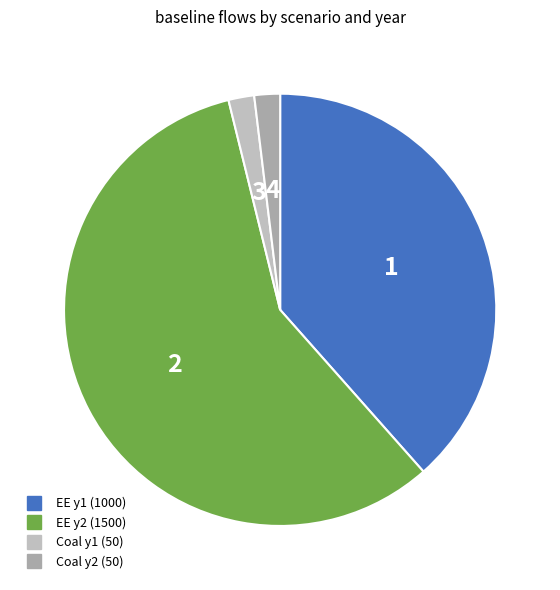

Does Coal y1 account for over 50% of the chart?

No